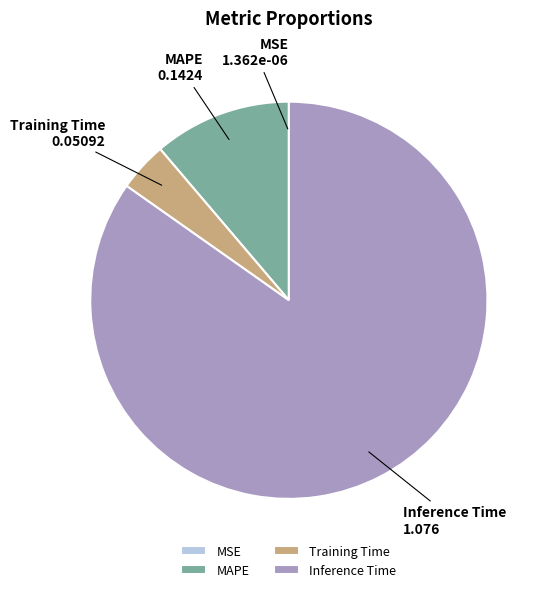

Which category has the biggest portion of the pie?

Inference Time